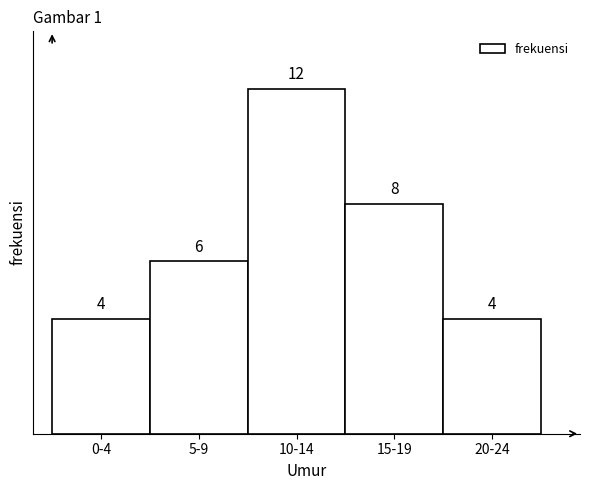

Reading left to right, list all the values displayed in this chart.

4	6	12	8	4